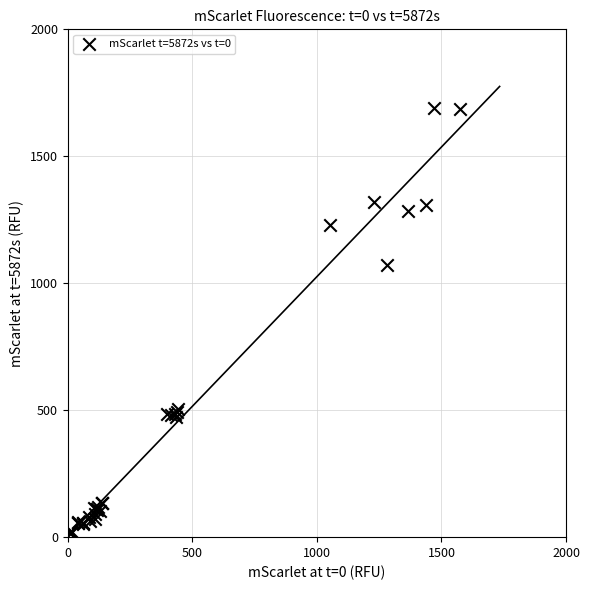

What Y value in the scatter plot is closest to 853?

1072.8